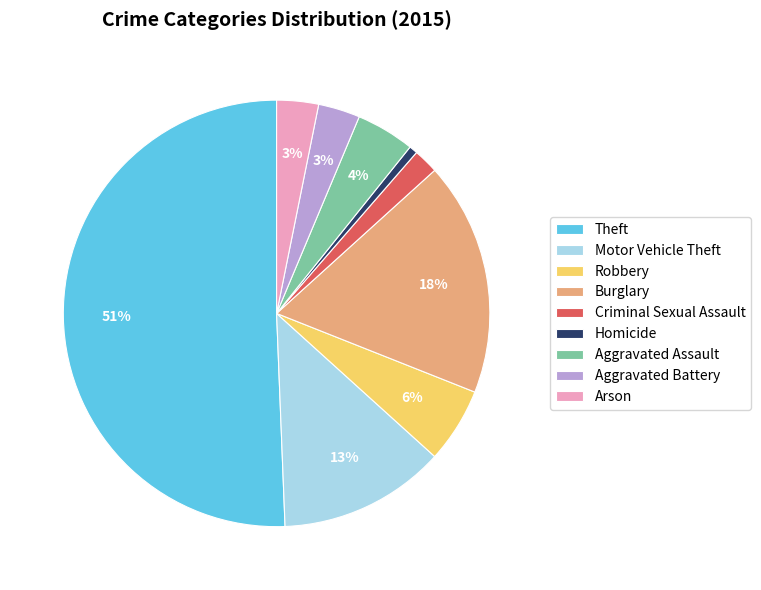

To the nearest percent, what is the combined percentage of Arson and Criminal Sexual Assault?

5%